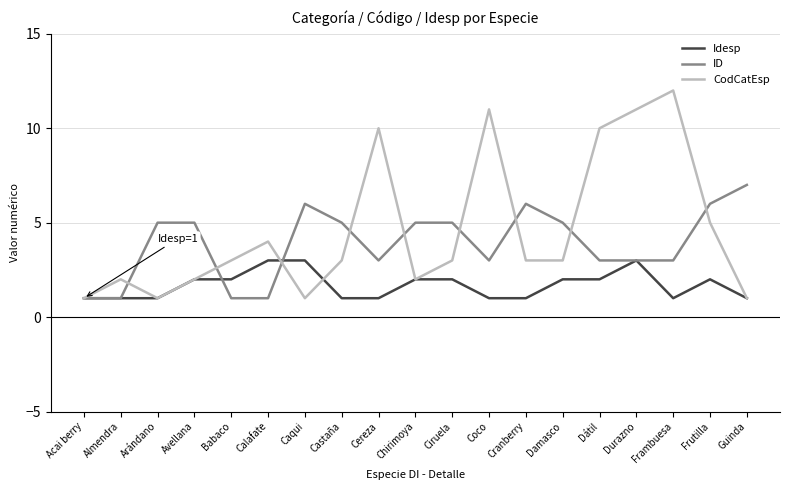

True or false: ID has a value of 1 at Babaco.

True